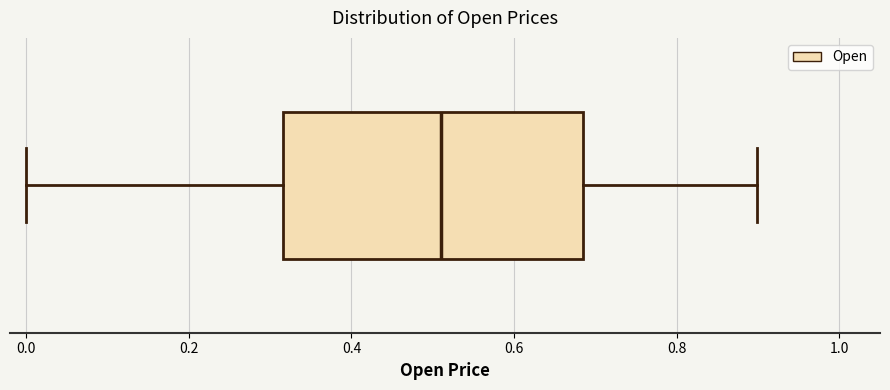

Where does the left whisker of the box end on the x-axis? The values are not printed on the chart, so give them approximately, as read against the axis.

0.00